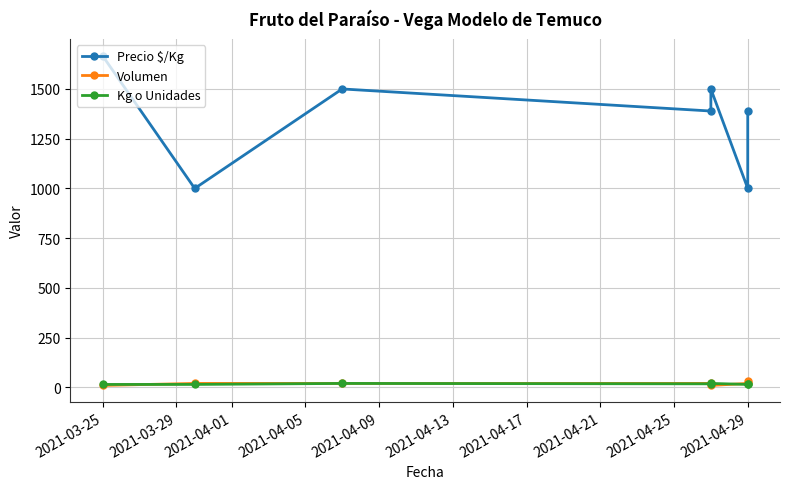

What is the difference between the Volumen values at 2021-04-05 and 2021-04-09?

10